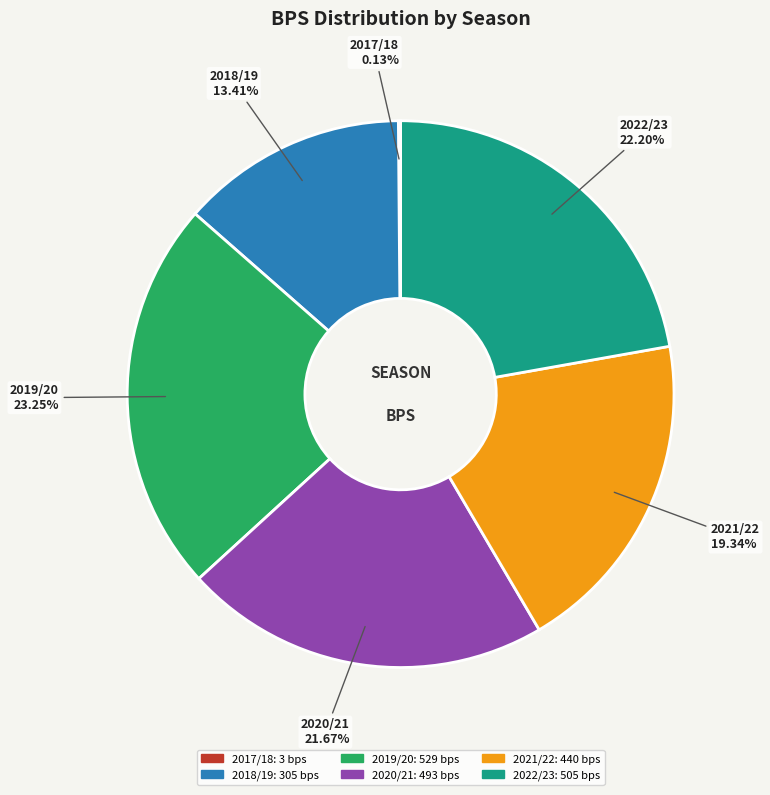

The 2021/22 slice represents 32% of the pie. True or false?

False